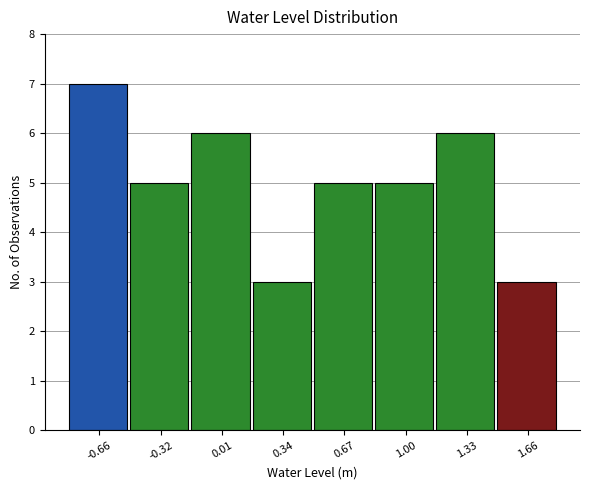

Reading left to right, transcribe this chart: for each bar, give the range it covers on the x-axis and its height. Neither the bar edges nor the heights are printed on the chart, so give them approximately, as read against the axes.

-0.80 to -0.50: 7
-0.50 to -0.15: 5
-0.15 to 0.15: 6
0.15 to 0.50: 3
0.50 to 0.85: 5
0.85 to 1.15: 5
1.15 to 1.50: 6
1.50 to 1.85: 3